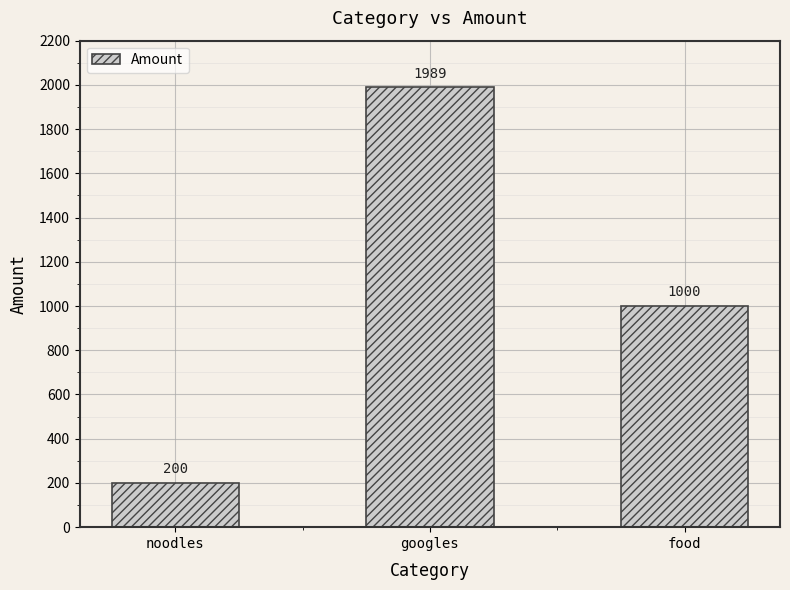

Is it true that the value at food is 1000?

True